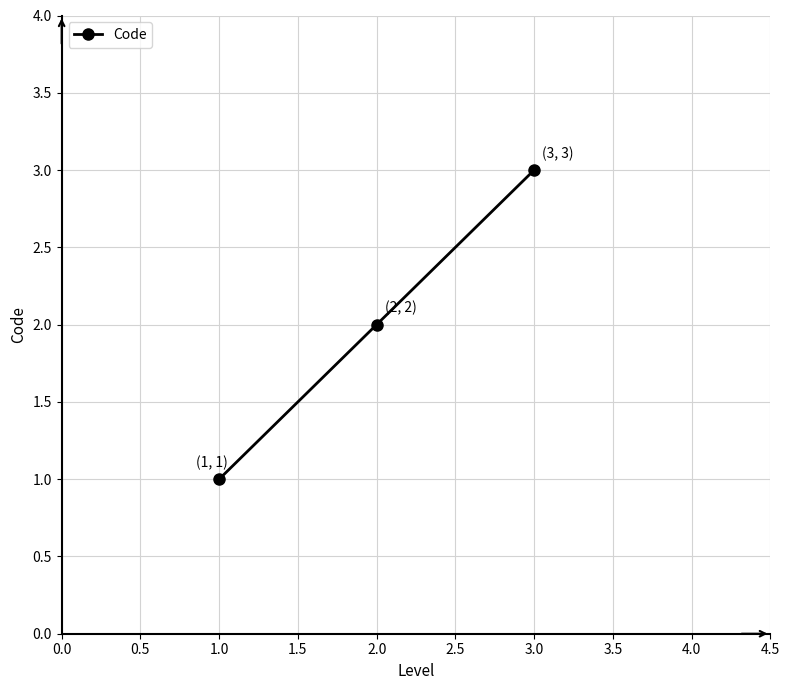

Count the values in the range 1 to 3.

3